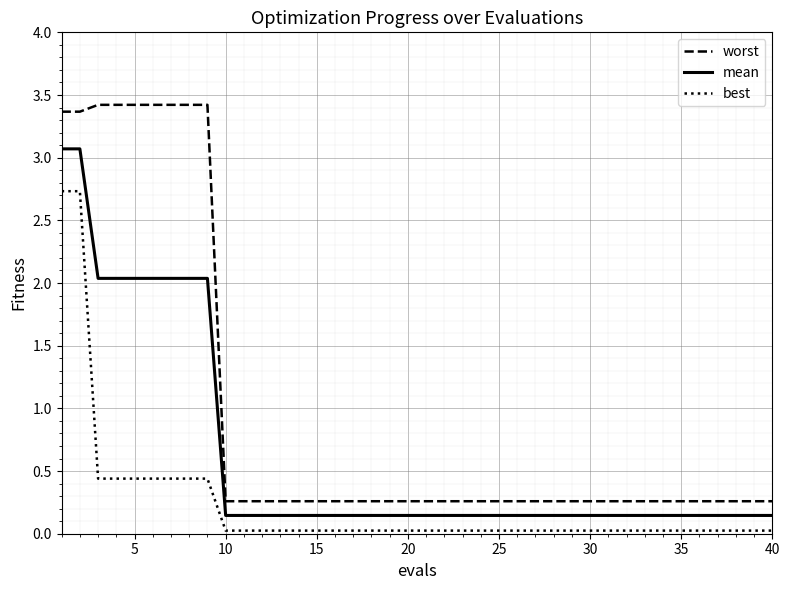

What is the maximum value for worst?

3.4